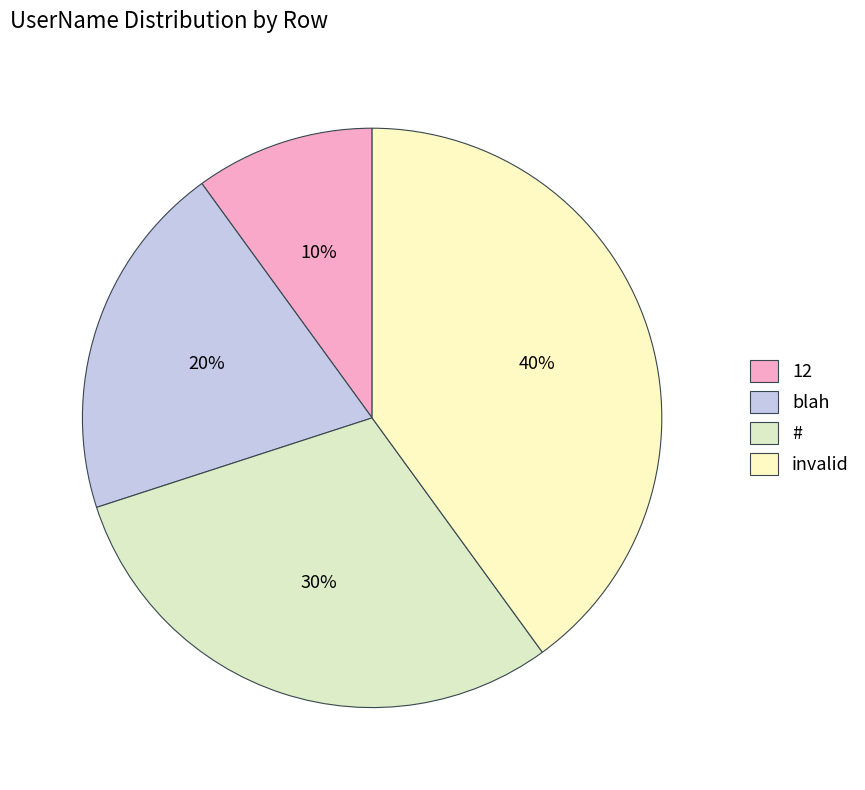

Which category has the smallest portion of the pie?

12